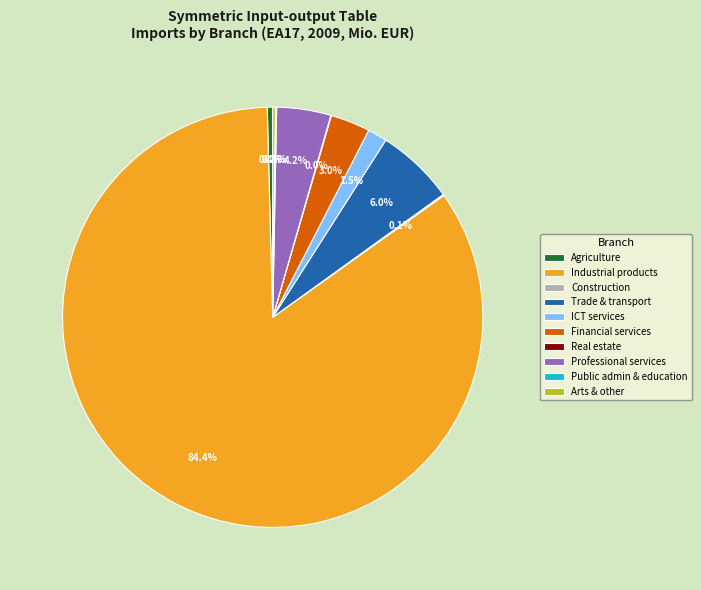

What portion of the pie excludes Trade & transport?

94.0%